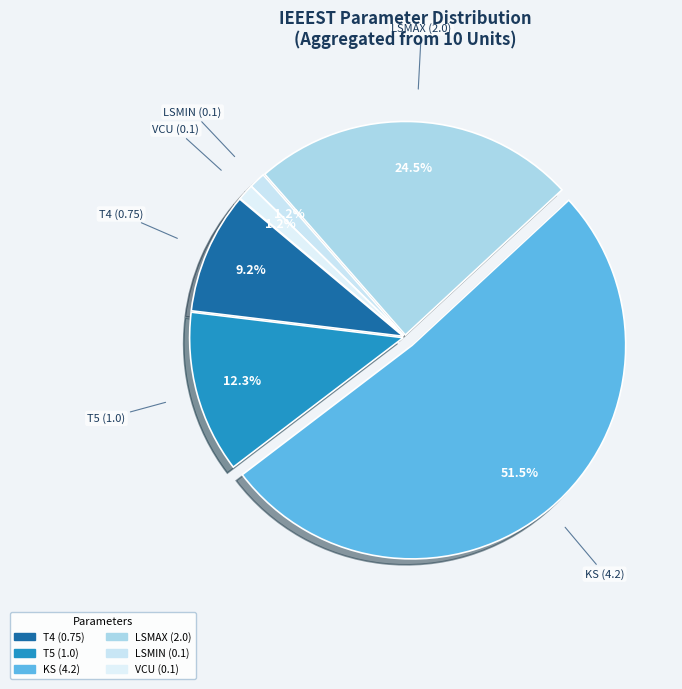

Count the number of slices in the pie.

6